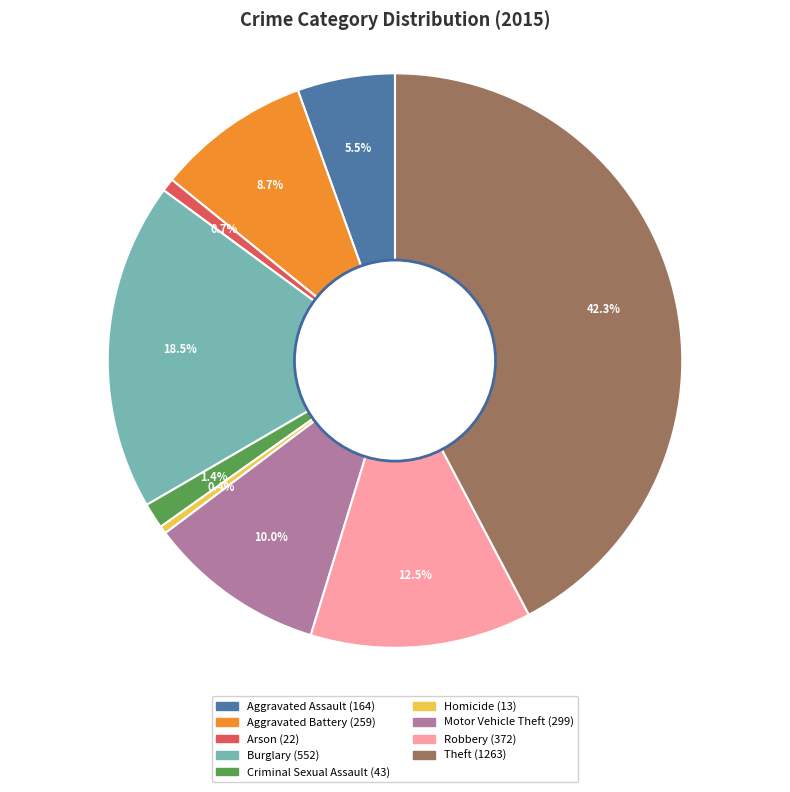

The Theft slice represents 31% of the pie. True or false?

False